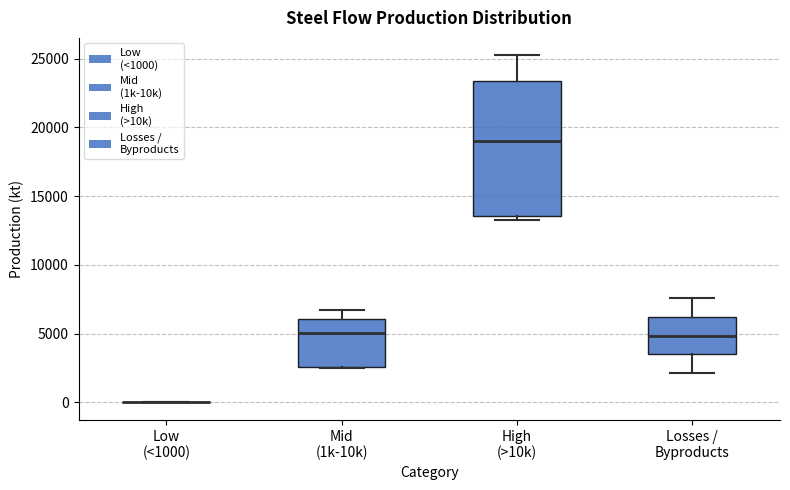

Where does the upper whisker of the box for Mid (1k-10k) end on the y-axis? The values are not printed on the chart, so give them approximately, as read against the axis.

6500